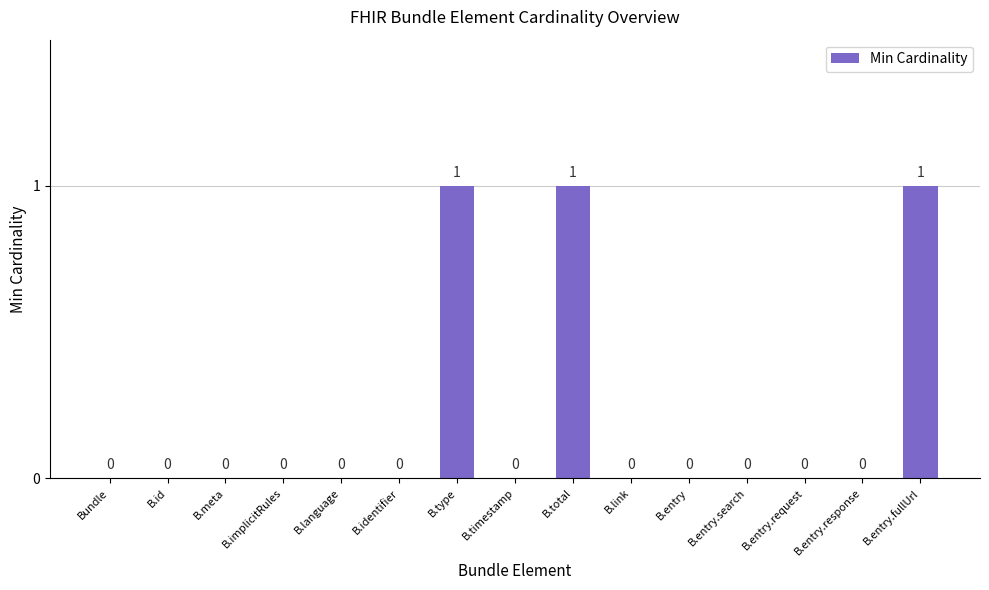

Which has a higher value, B.timestamp or B.type?

B.type